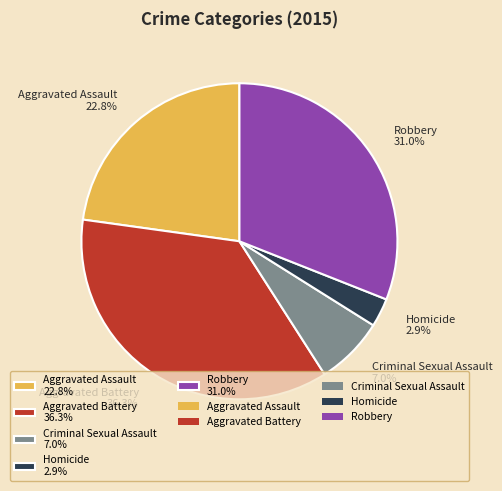

Rank the categories by value from lowest to highest.

Homicide, Criminal Sexual Assault, Aggravated Assault, Robbery, Aggravated Battery